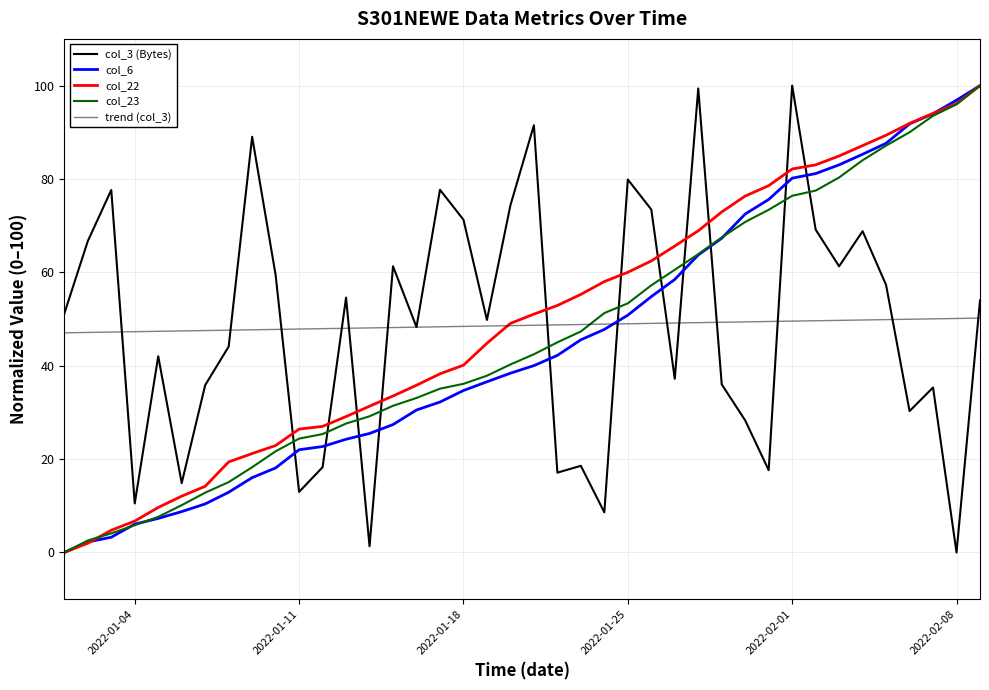

Is this an area chart (filled region under the line)?

No